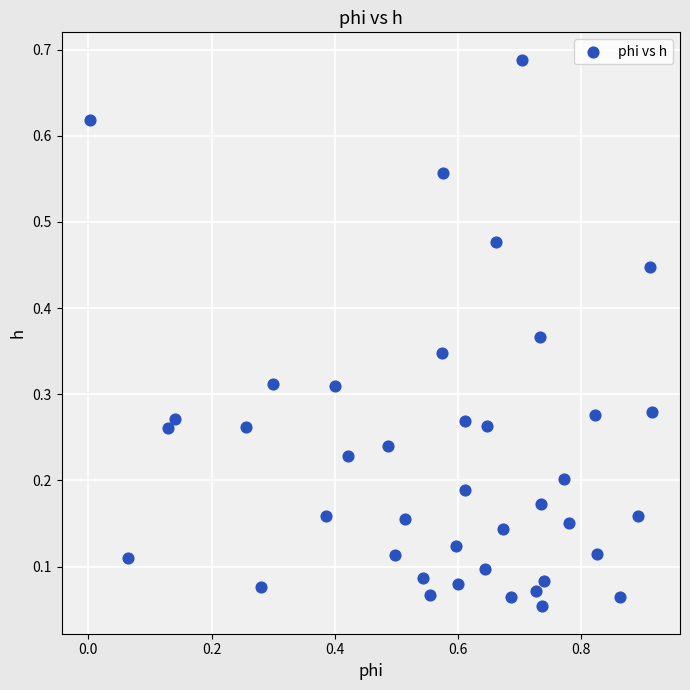

What is the range of X values (max minus min)?

0.9